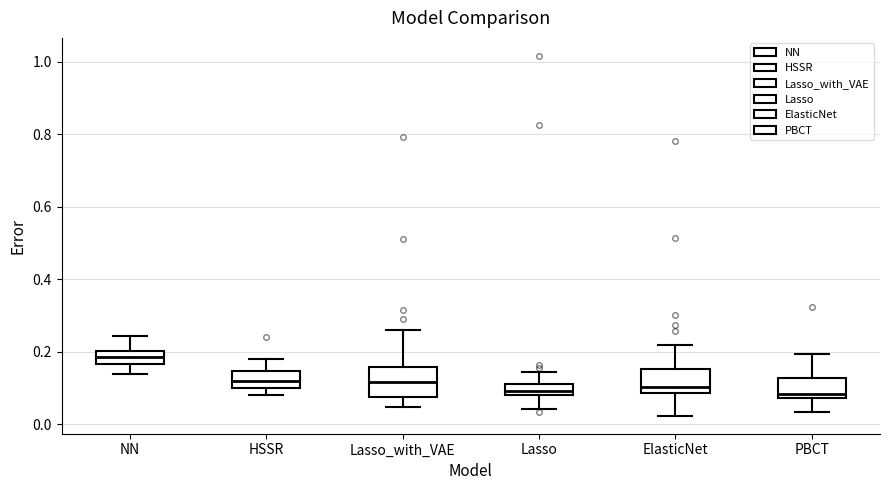

Reading left to right, read every box against the y-axis: the position of its median line, the range the box covers, and the ends of its whiskers. The values are not printed on the chart, so give them approximately, as read against the axis.

NN: median 0.18, box 0.16 to 0.20, whiskers 0.14 to 0.24
HSSR: median 0.12, box 0.10 to 0.14, whiskers 0.08 to 0.18
Lasso_with_VAE: median 0.12, box 0.08 to 0.16, whiskers 0.04 to 0.26
Lasso: median 0.10 (inside the box), box 0.08 to 0.10, whiskers 0.04 to 0.14
ElasticNet: median 0.10, box 0.08 to 0.16, whiskers 0.02 to 0.22
PBCT: median 0.08 (just above the box's lower edge), box 0.08 to 0.12, whiskers 0.04 to 0.20